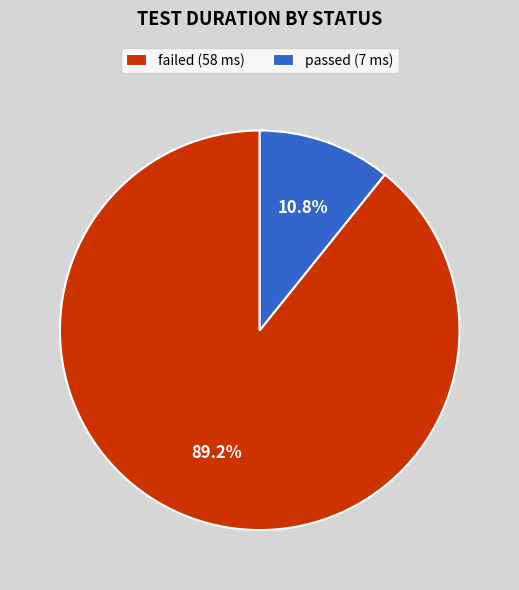

To the nearest percent, what is the difference between the largest and smallest slice percentages?

78%